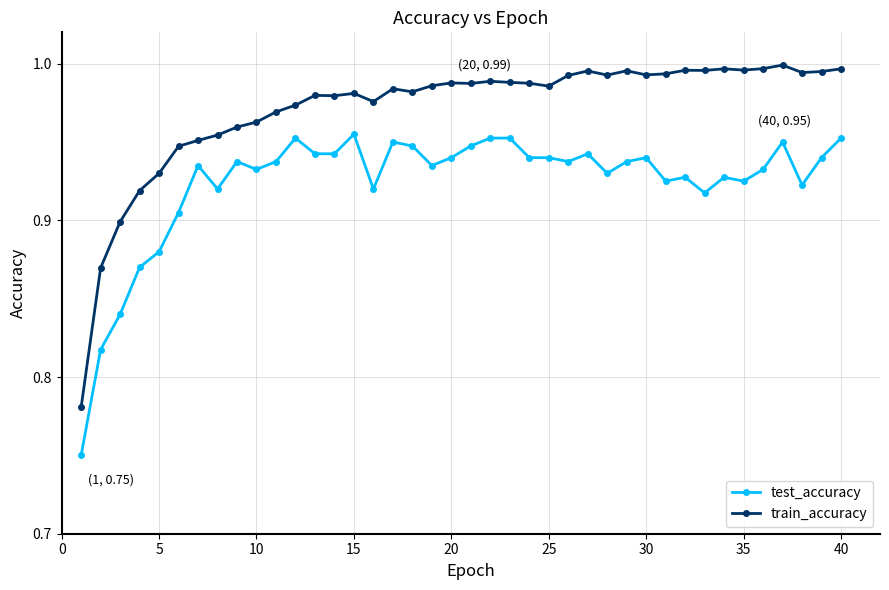

Which series has the widest spread of values?

train_accuracy